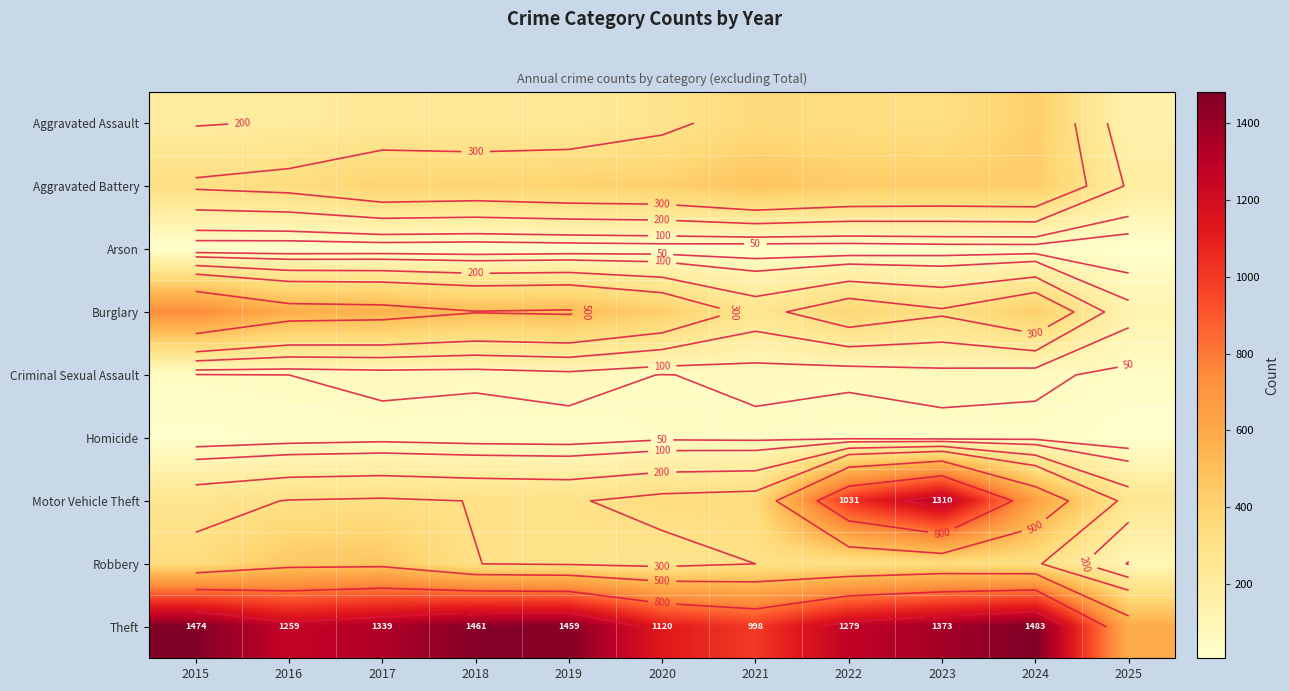

Which series has the largest total across all categories?

Theft